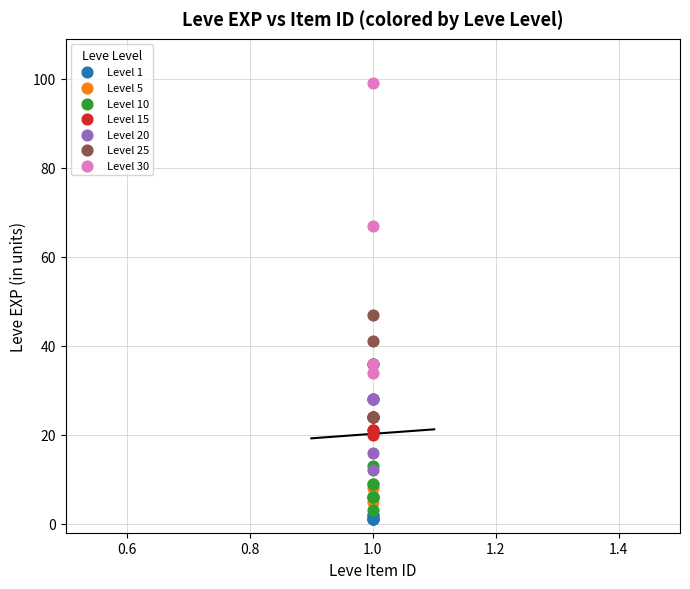

Which series reaches the minimum Y coordinate?

Level 1